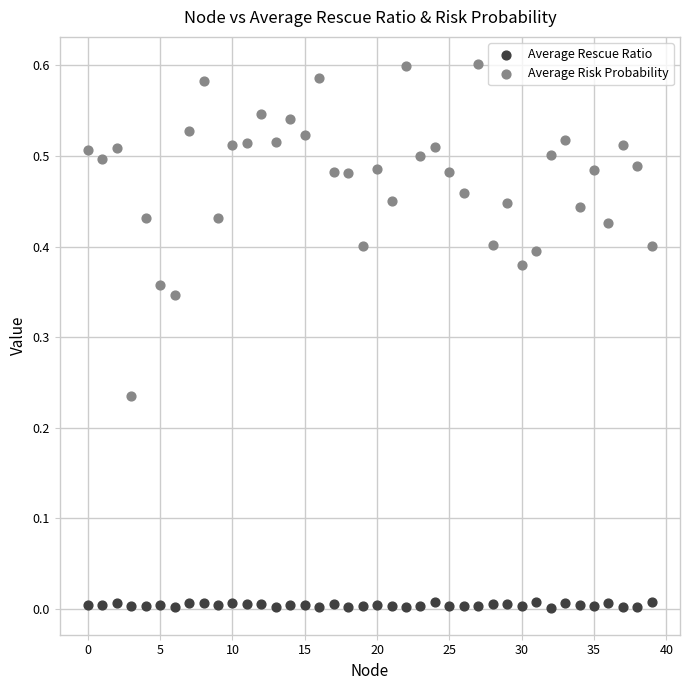

Which series has the widest spread of Y values?

Average Risk Probability